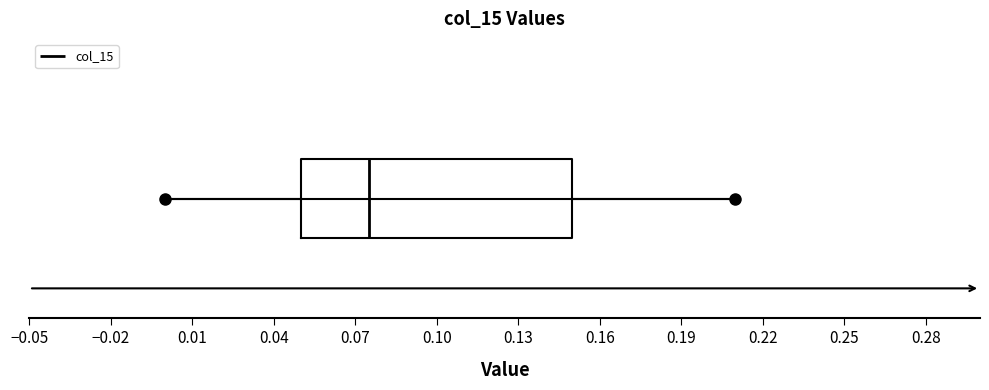

Transcribe this box plot: give where the median line is, the range the box spans, and where the two whiskers end, as read against the x-axis. The values are not printed on the chart, so give them approximately, as read against the axis.

median 0.075, box 0.050 to 0.150, whiskers 0.000 to 0.210